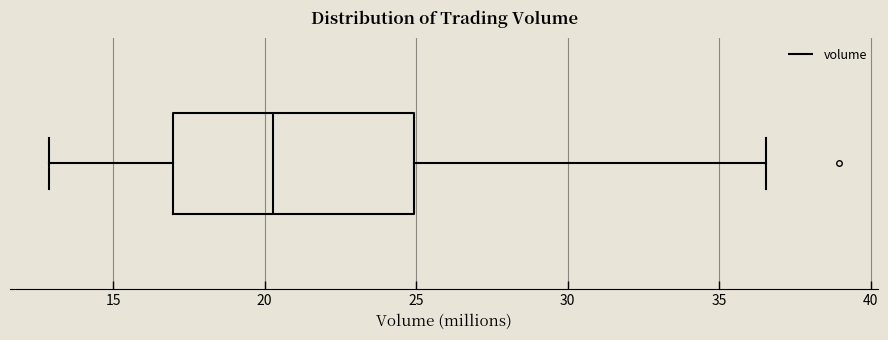

Read this box plot against the x-axis: the position of the median line, the range covered by the box, and the ends of both whiskers. The values are not printed on the chart, so give them approximately, as read against the axis.

median 20.5, box 17.0 to 25.0, whiskers 13.0 to 36.5